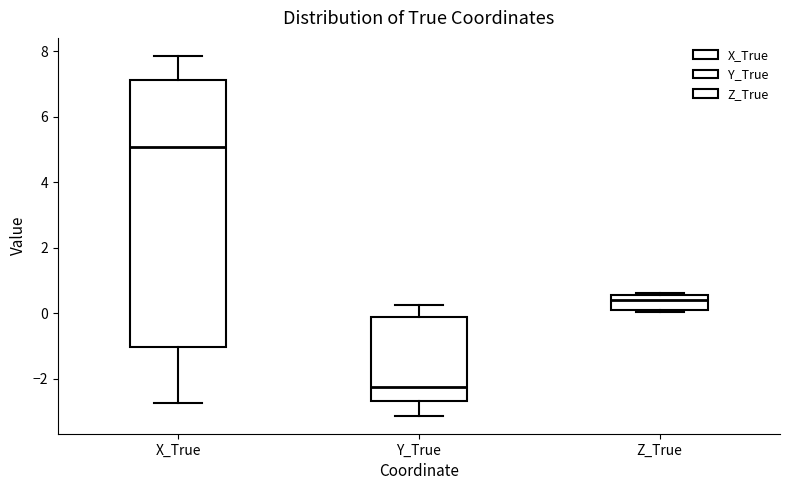

Where is the upper edge of the box for X_True on the y-axis? The values are not printed on the chart, so give them approximately, as read against the axis.

7.2